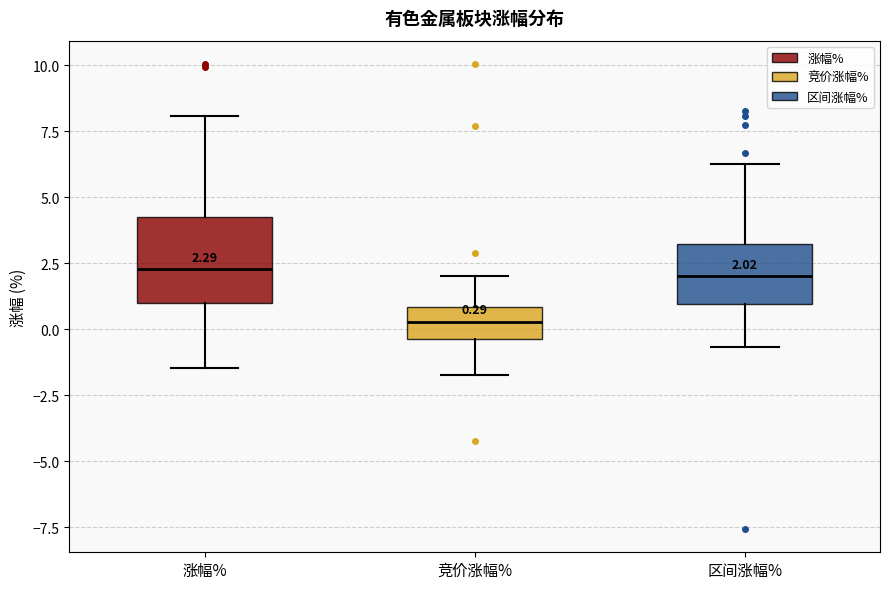

Which box's median line is the lowest?

竞价涨幅%